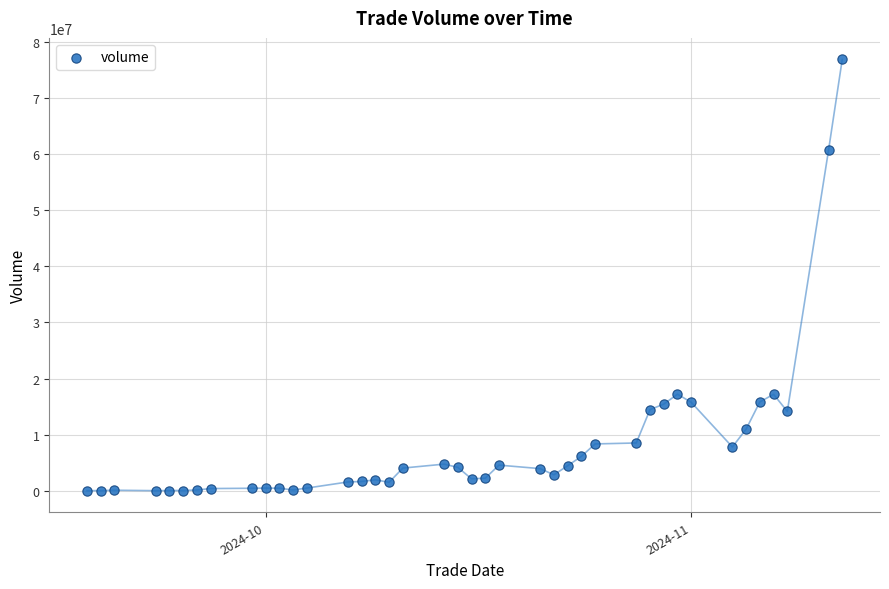

What is the range of Y values (max minus min)?

76844050